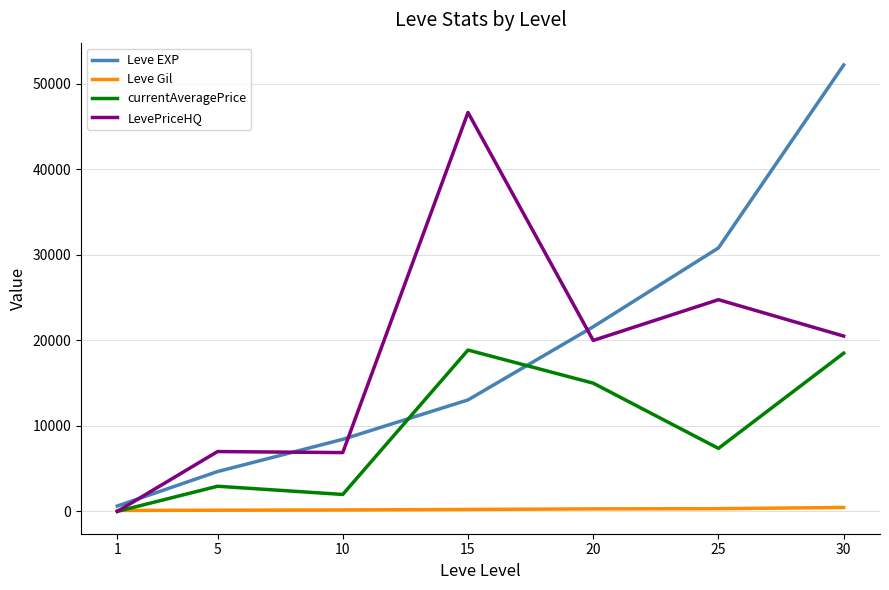

Which series ends up on top after the final intersection of LevePriceHQ and Leve EXP?

Leve EXP